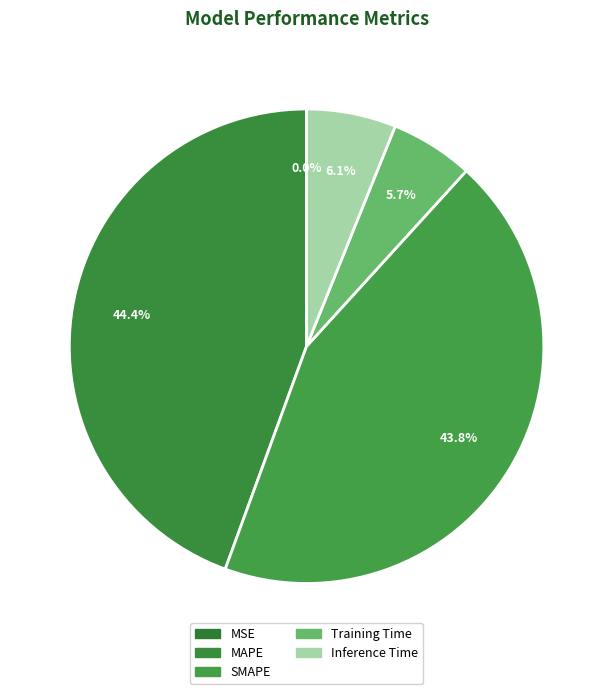

Is the sum of MSE and MAPE greater than half?

No